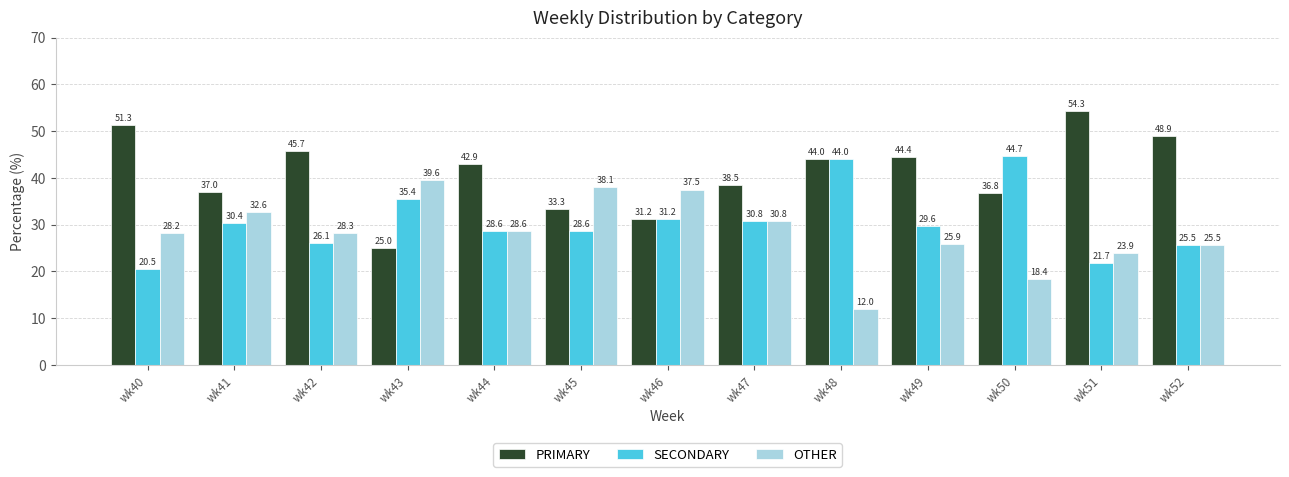

What is the total value across all series at wk43?

100.0